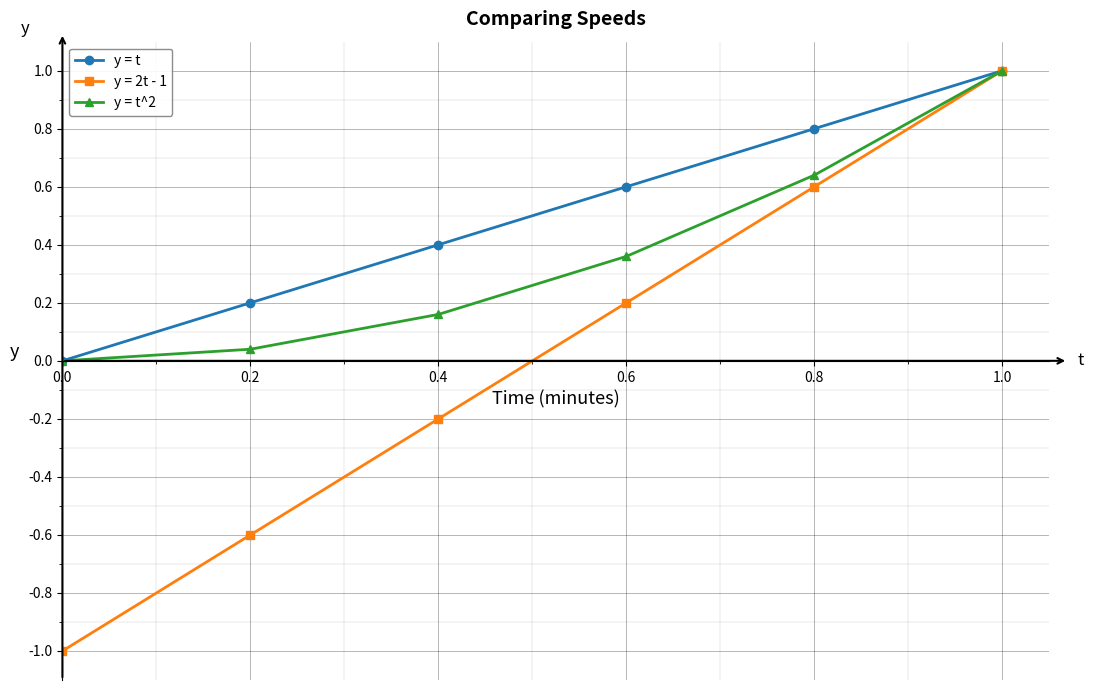

Is the value of y = t^2 at 0.4 greater than the value of y = 2t - 1 at 0.2?

Yes